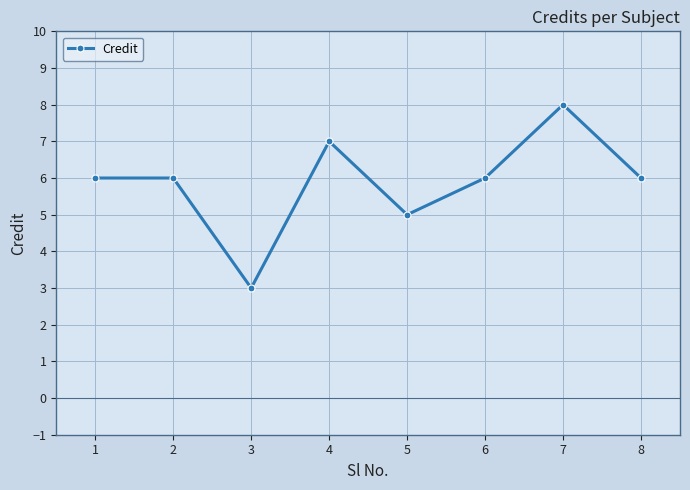

What value does the data have at 5?

5